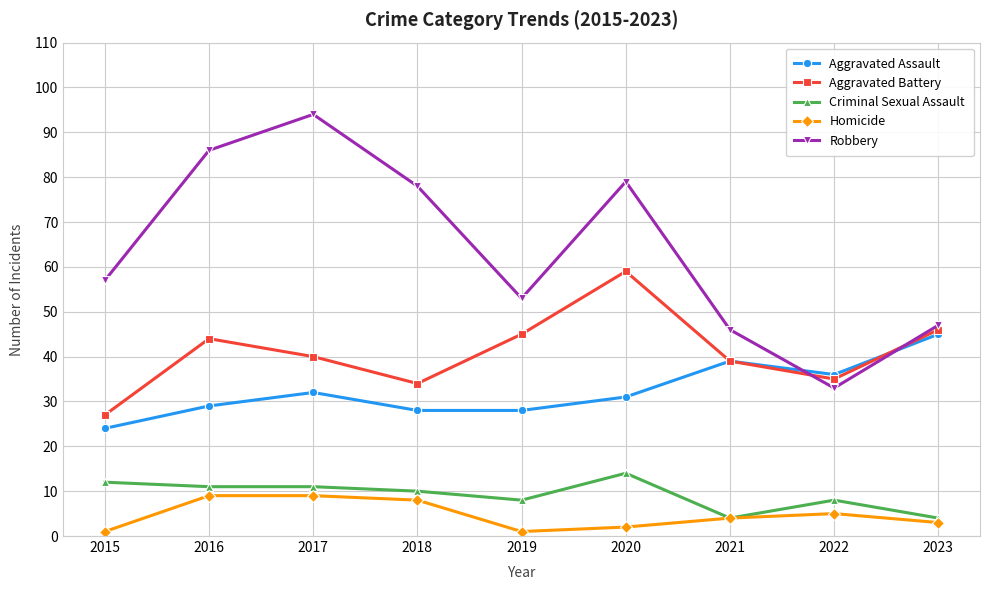

Is the value of Robbery at 2020 greater than the value of Aggravated Assault at 2017?

Yes